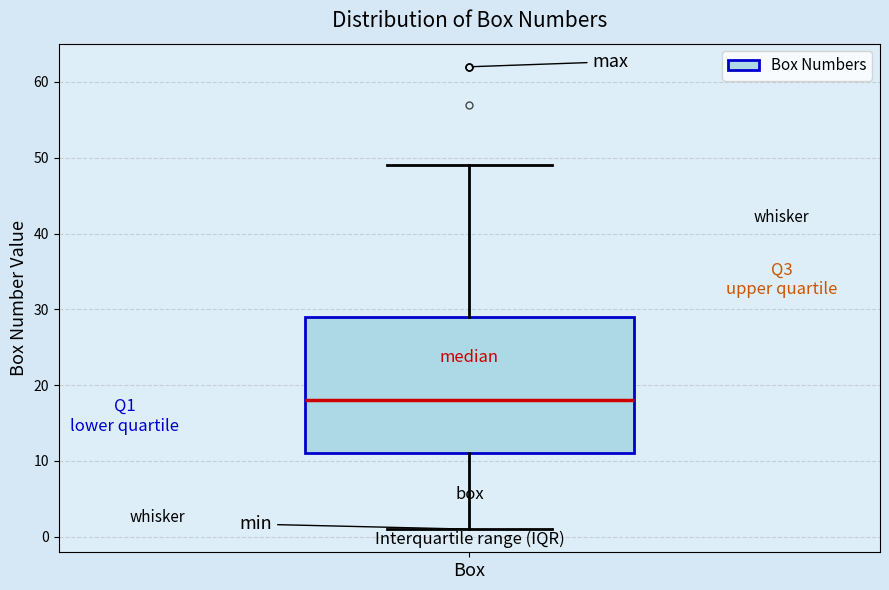

Transcribe this box plot: give where the median line is, the range the box spans, and where the two whiskers end, as read against the y-axis. The values are not printed on the chart, so give them approximately, as read against the axis.

median 18, box 11 to 29, whiskers 1 to 49